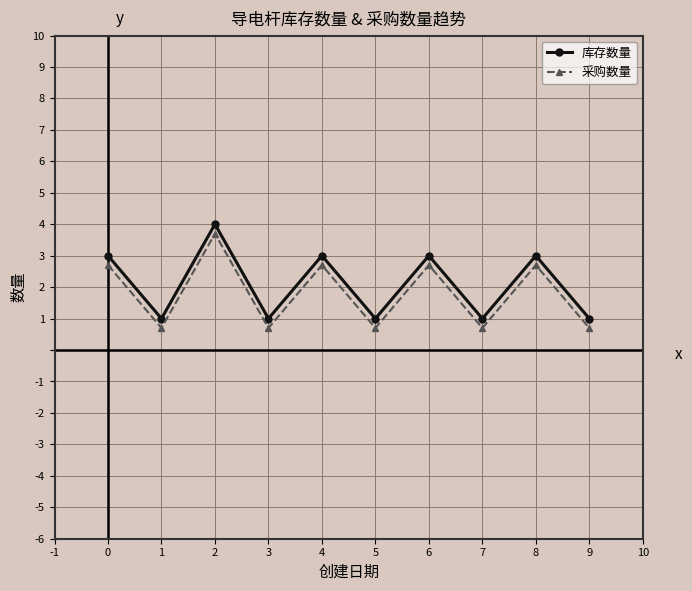

What is the sum of the 采购数量 values at 5 and 7?

1.4